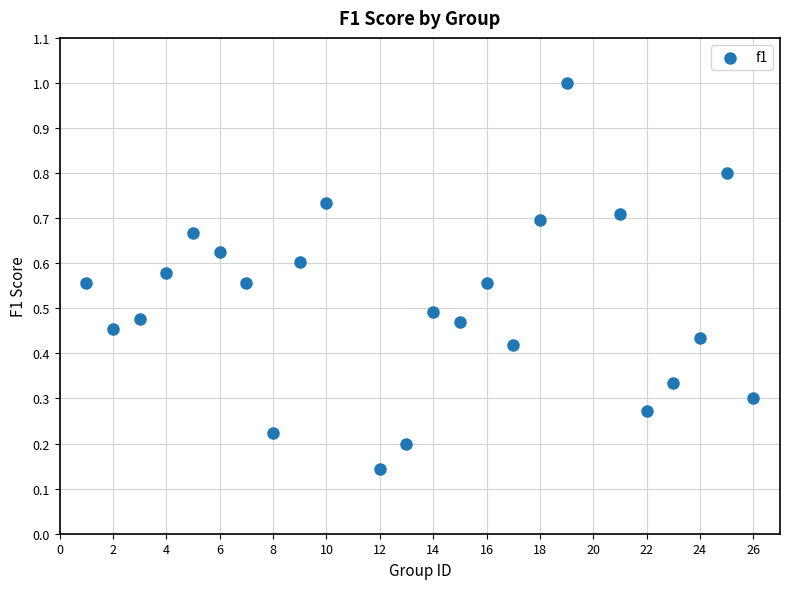

What is the range of X values (max minus min)?

25.0